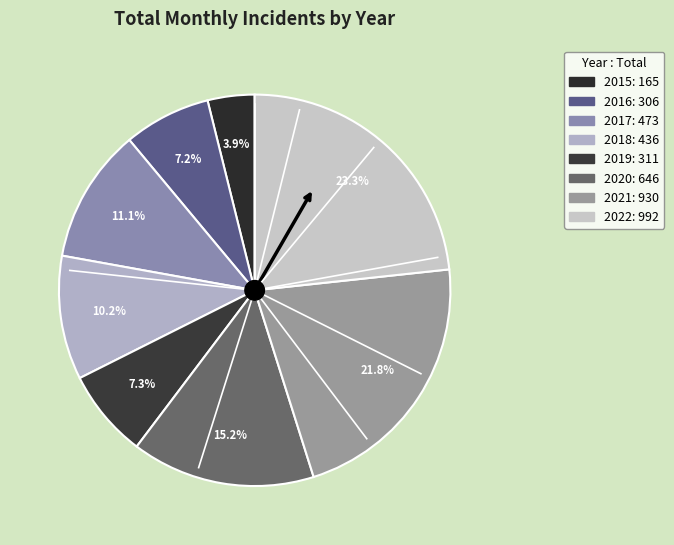

What percentage is the 2019 slice, to the nearest percent?

7%